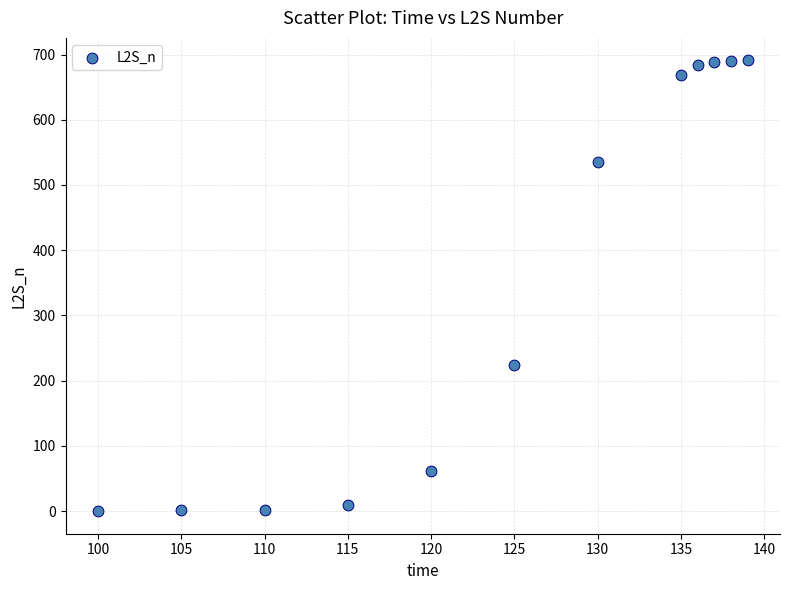

What is the range of Y values (max minus min)?

691.0